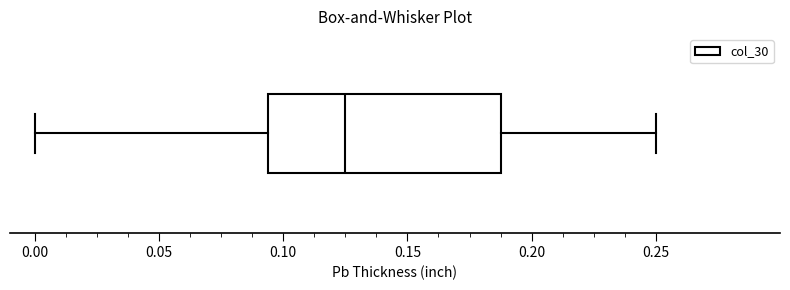

Read this box plot against the x-axis: the position of the median line, the range covered by the box, and the ends of both whiskers. The values are not printed on the chart, so give them approximately, as read against the axis.

median 0.125, box 0.095 to 0.190, whiskers 0.000 to 0.250